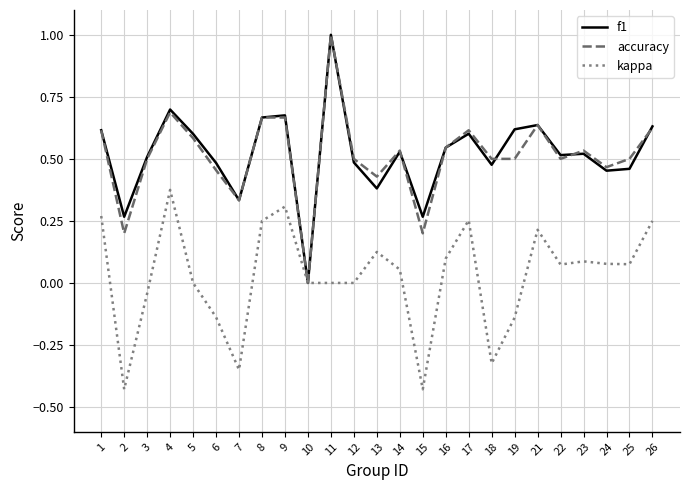

Which series changed the most between 3 and 21?

kappa